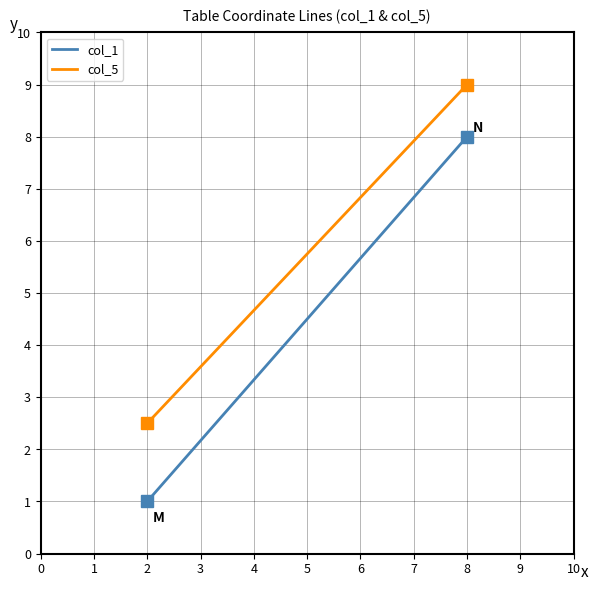

Rank the series by their average value, from lowest to highest.

col_1, col_5